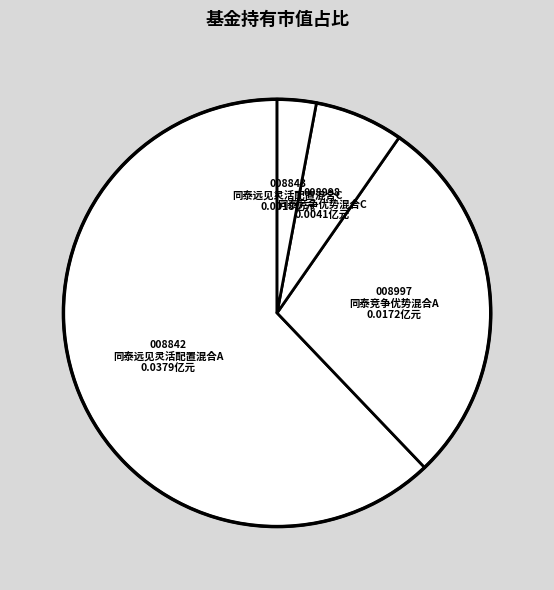

Which slice is the smallest?

同泰远见灵活配置混合C